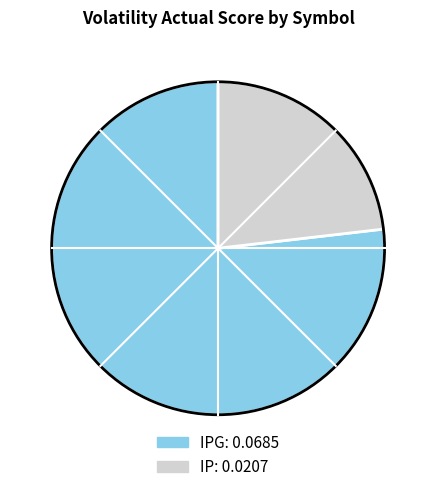

Is there any slice that represents more than half of the pie?

Yes